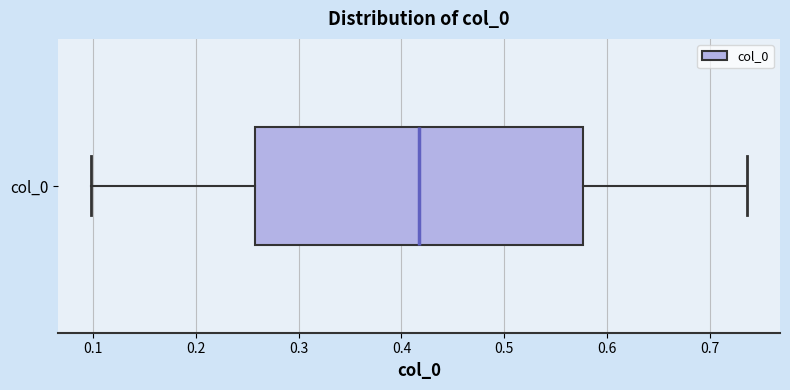

Where does the right whisker of the box for col_0 end on the x-axis? The values are not printed on the chart, so give them approximately, as read against the axis.

0.74